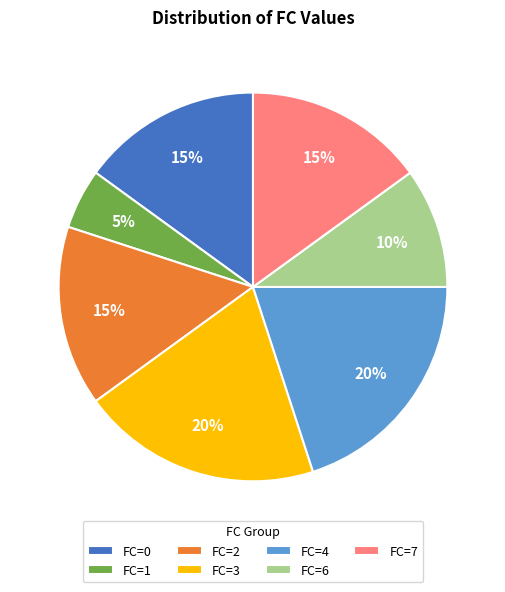

What is the ratio of the value at FC=3 to the value at FC=0?

1.3